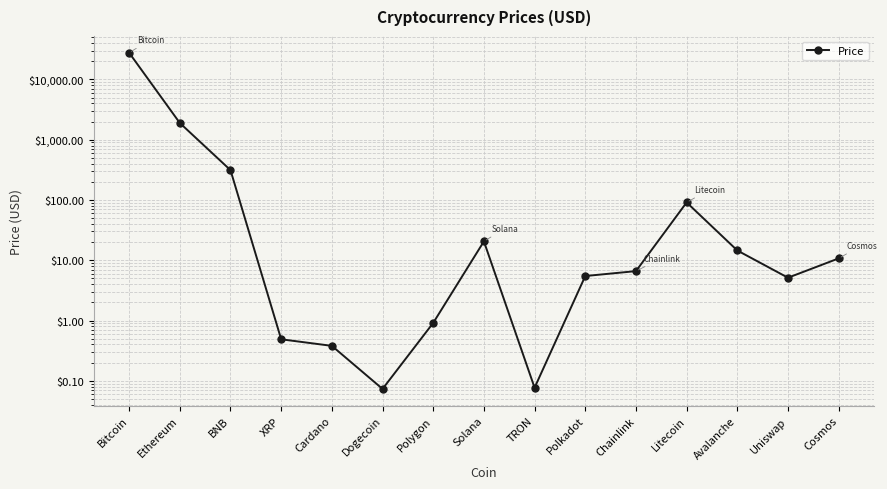

Which has a higher value, Chainlink or Litecoin?

Litecoin